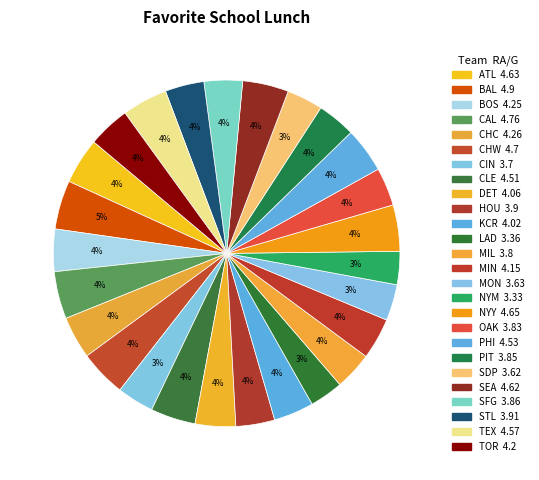

Rank the categories by value from highest to lowest.

BAL, CAL, CHW, NYY, ATL, SEA, TEX, PHI, CLE, CHC, BOS, TOR, MIN, DET, KCR, STL, HOU, SFG, PIT, OAK, MIL, CIN, MON, SDP, LAD, NYM